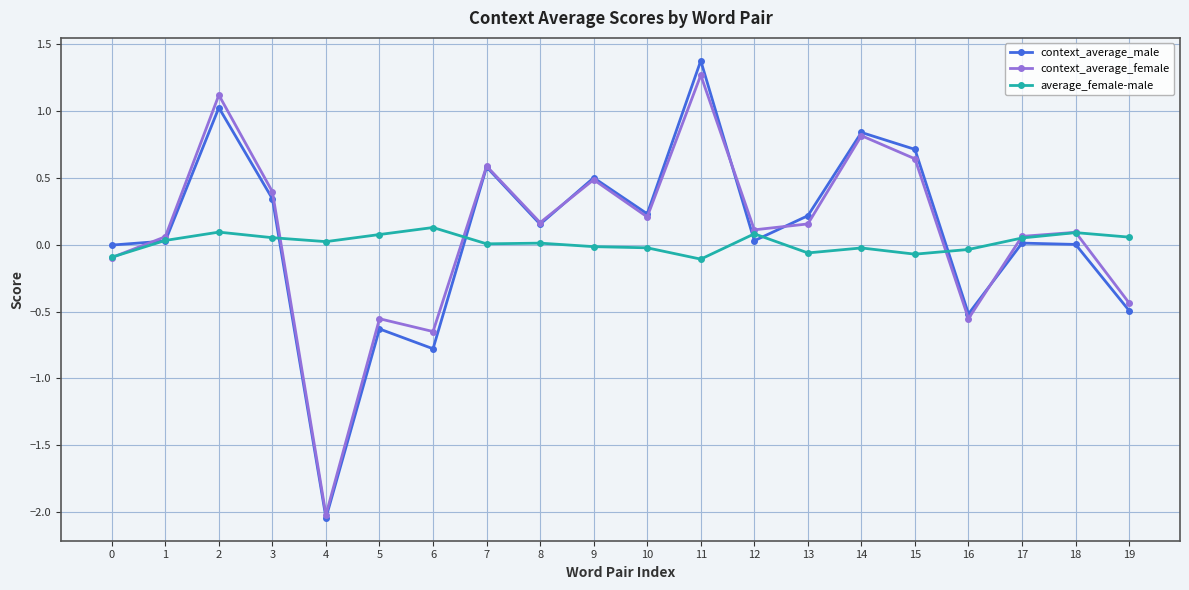

Which label corresponds to the smallest value in the chart?

4